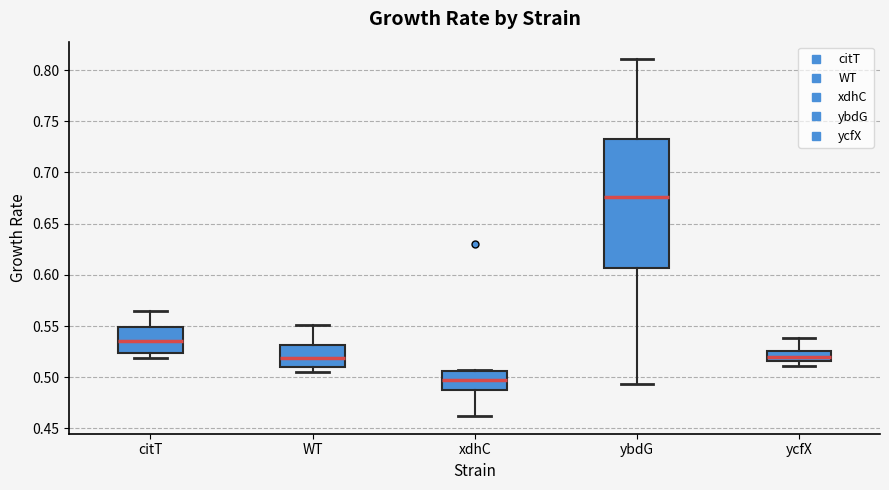

Reading left to right, transcribe this box plot: for each box, give where its median line is, the range the box spans, and where its two whiskers end, as read against the y-axis. The values are not printed on the chart, so give them approximately, as read against the axis.

citT: median 0.535, box 0.525 to 0.550, whiskers 0.520 to 0.565
WT: median 0.520, box 0.510 to 0.530, whiskers 0.505 to 0.550
xdhC: median 0.495, box 0.485 to 0.505, whiskers 0.460 to 0.505
ybdG: median 0.675, box 0.605 to 0.735, whiskers 0.495 to 0.810
ycfX: median 0.520, box 0.515 to 0.525, whiskers 0.510 to 0.540